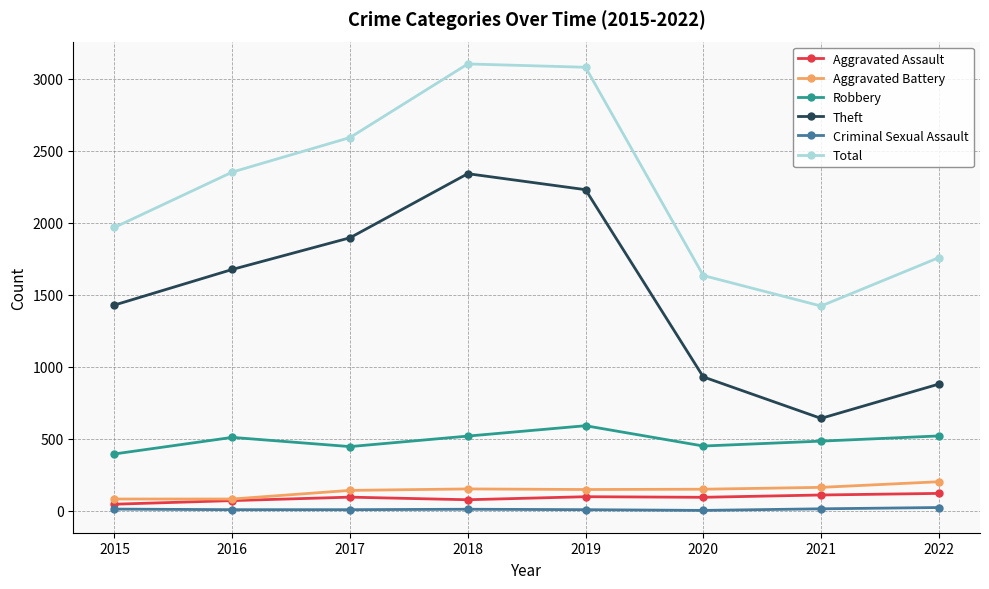

What is the minimum value shown in the chart?

3